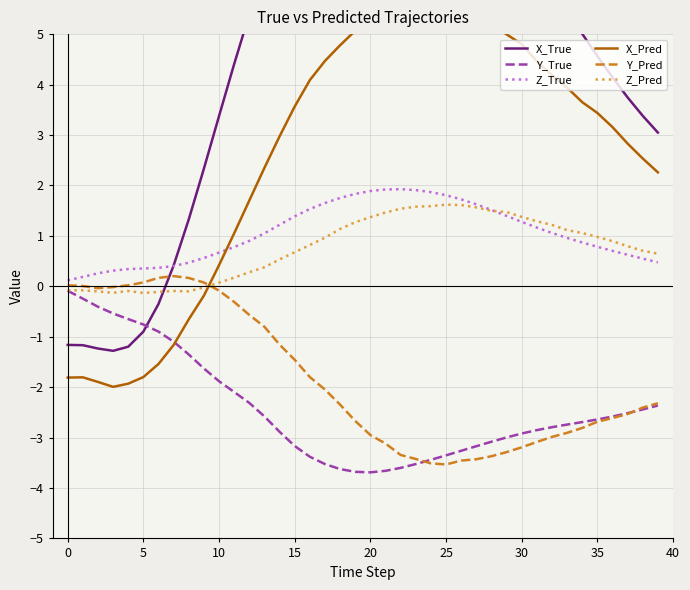

After their last crossing, which series has the higher values: Z_Pred or Z_True?

Z_Pred